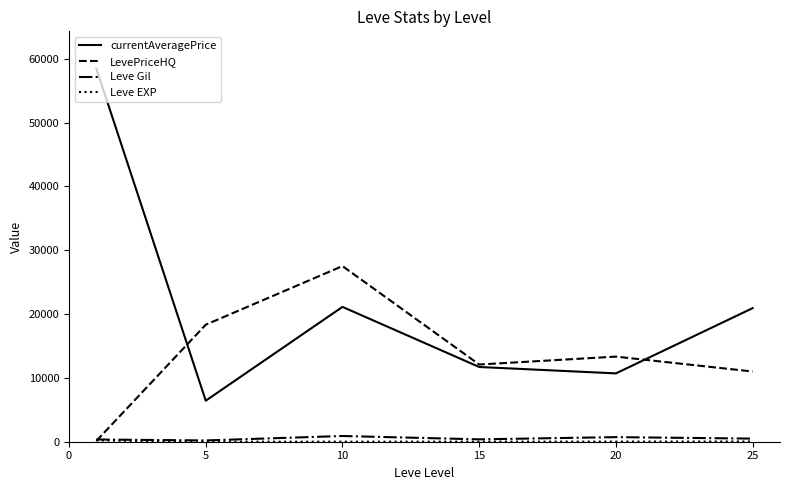

What is the maximum value shown in the chart?

58456.0